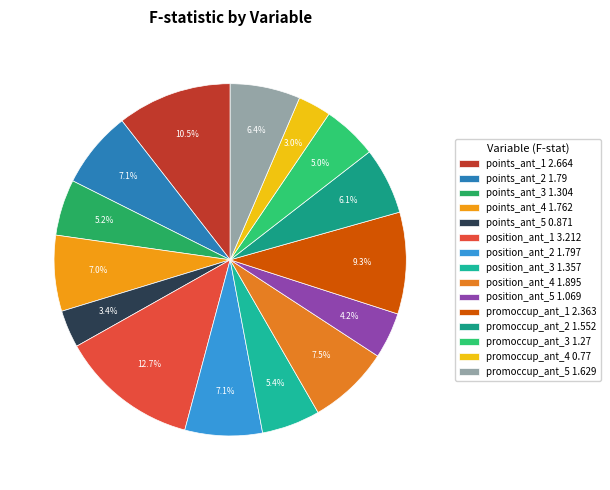

Does any single category account for the majority?

No